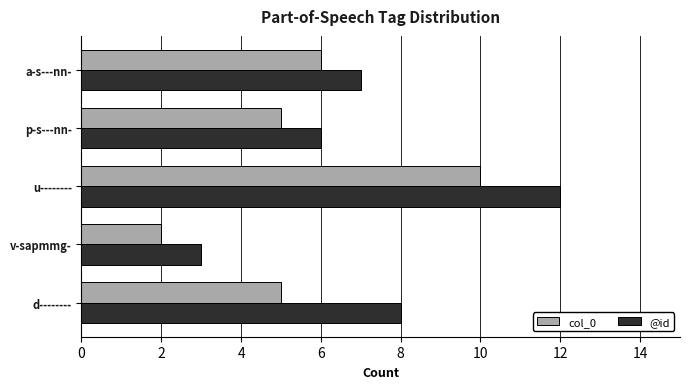

Which category has the lowest value across all series?

v-sapmmg-